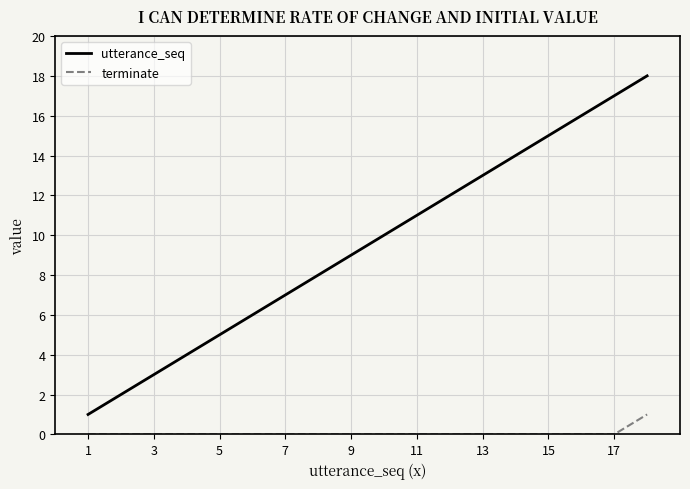

Which series has the widest spread of values?

utterance_seq